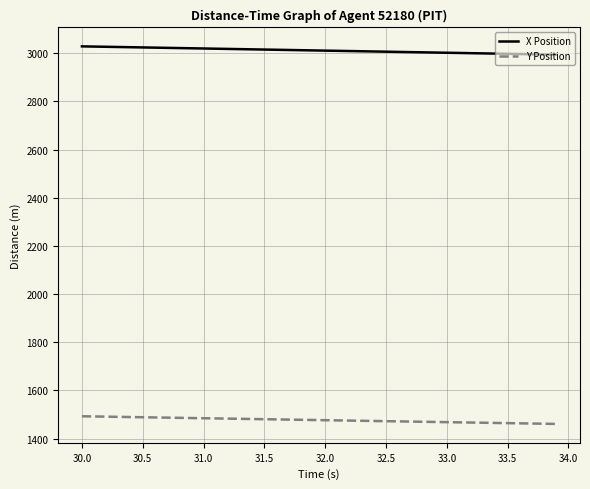

What is the average value of the Y Position series?

1476.5